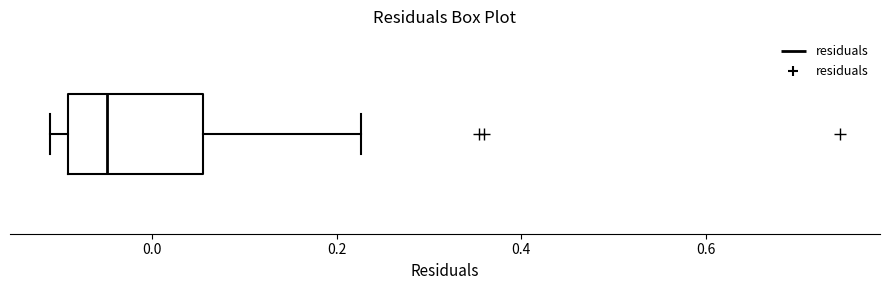

Where is the left edge of the box on the x-axis? The values are not printed on the chart, so give them approximately, as read against the axis.

-0.10